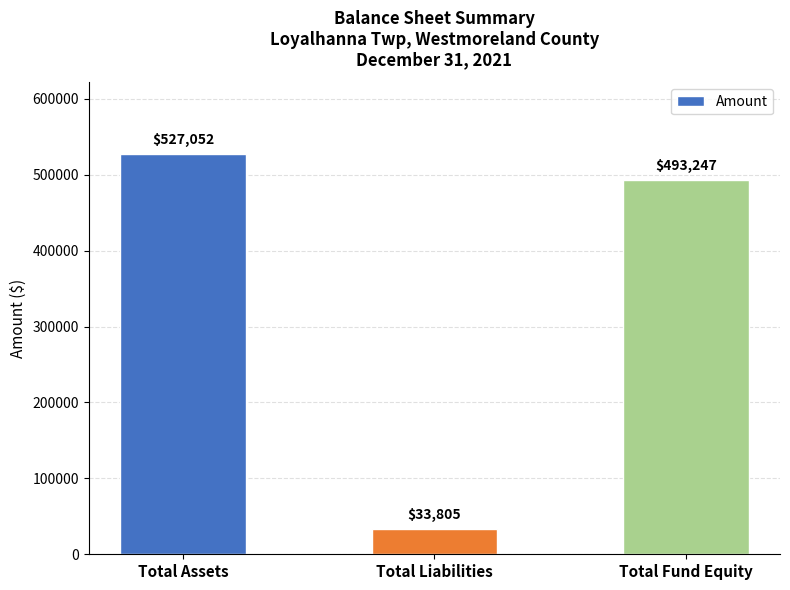

Where is the data nearest to the value 280428?

Total Fund Equity